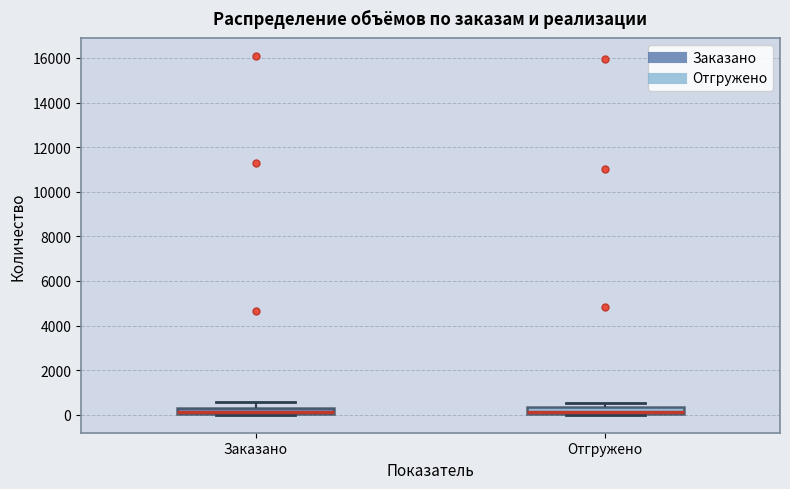

Where is the upper edge of the box for Отгружено on the y-axis? The values are not printed on the chart, so give them approximately, as read against the axis.

400